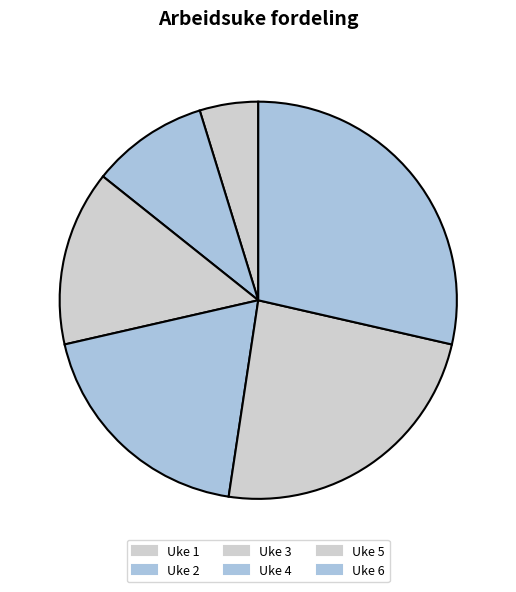

What portion of the pie excludes Uke 6?

71.4%